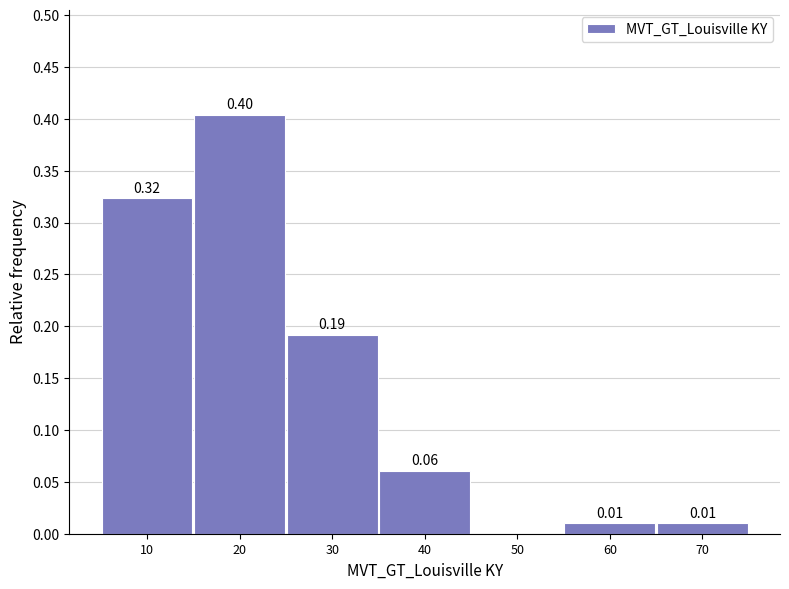

Which has a higher value, 70 or 50?

70